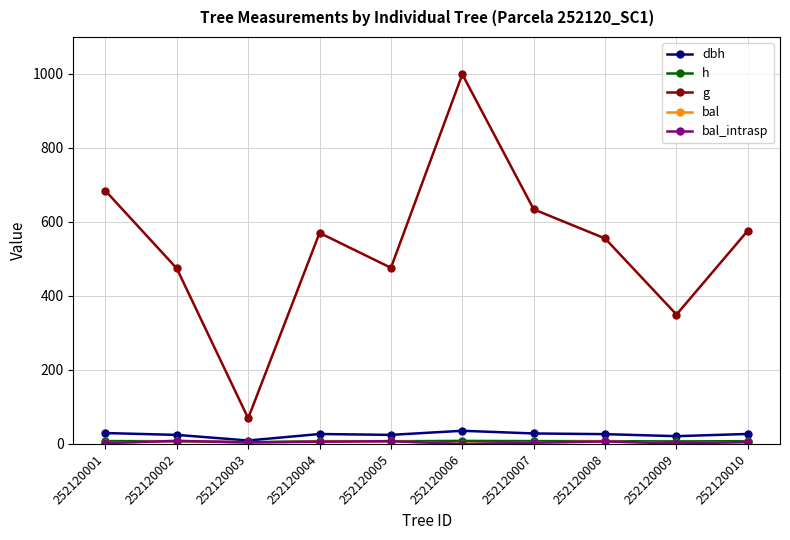

What is the difference between the second highest and second lowest values in the bal series?

6.3